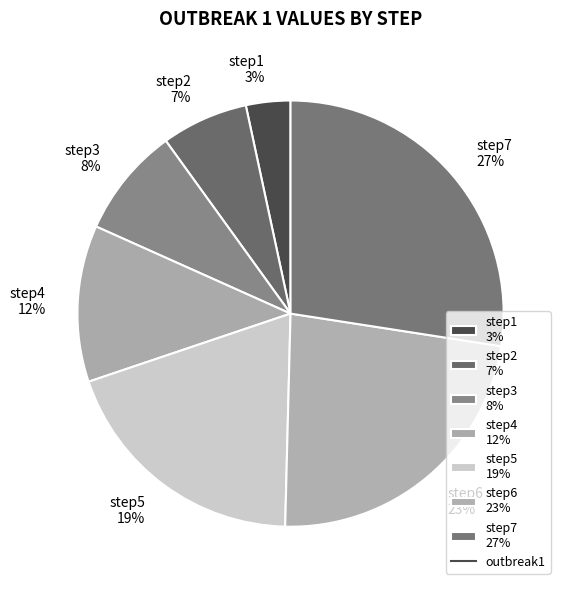

Count the number of slices in the pie.

7